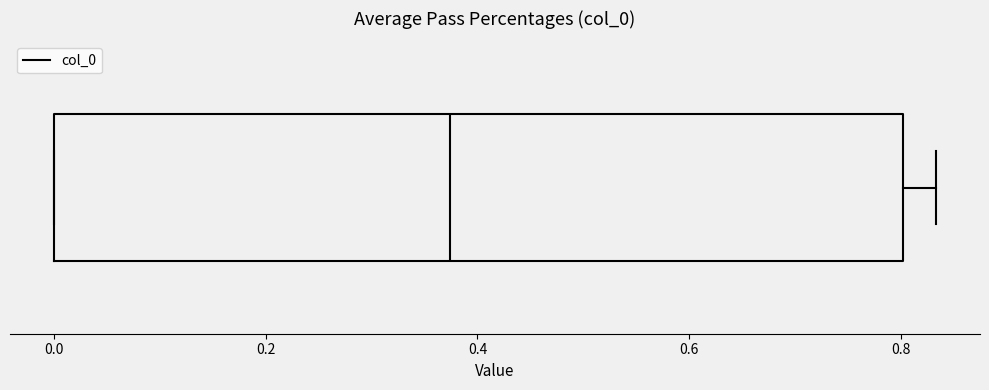

Transcribe this box plot: give where the median line is, the range the box spans, and where the two whiskers end, as read against the x-axis. The values are not printed on the chart, so give them approximately, as read against the axis.

median 0.38, box 0.00 to 0.80, whiskers 0.00 to 0.84